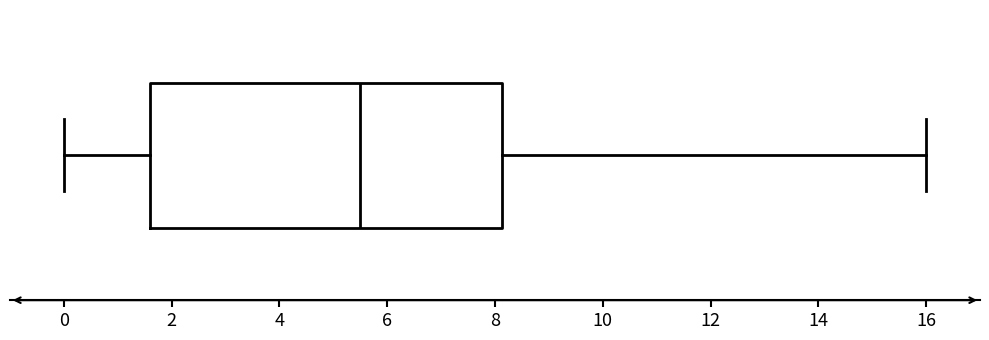

Transcribe this box plot: give where the median line is, the range the box spans, and where the two whiskers end, as read against the x-axis. The values are not printed on the chart, so give them approximately, as read against the axis.

median 5.6, box 1.6 to 8.2, whiskers 0.0 to 16.0